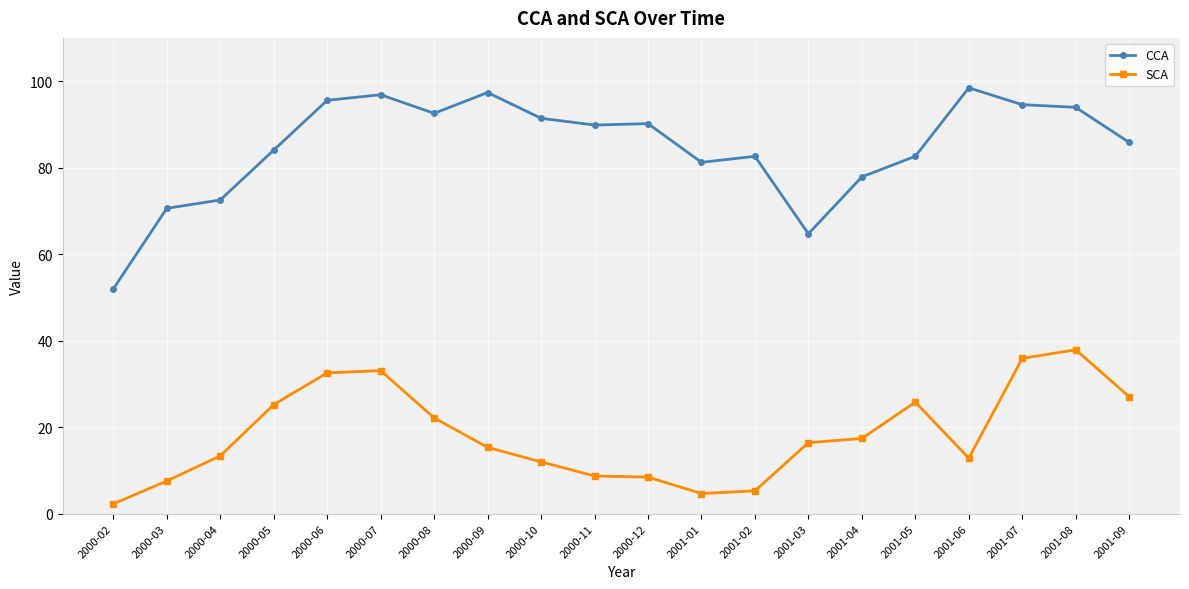

True or false: SCA and CCA intersect in this chart.

False